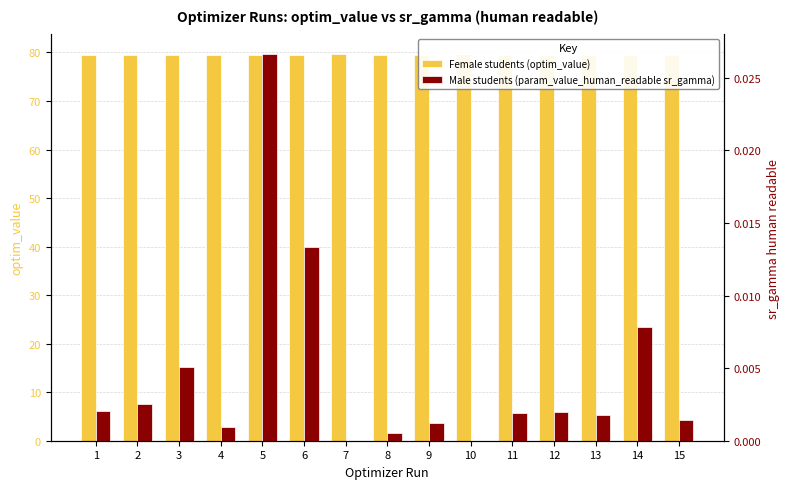

Are the bars grouped side by side (vs. stacked)?

Yes